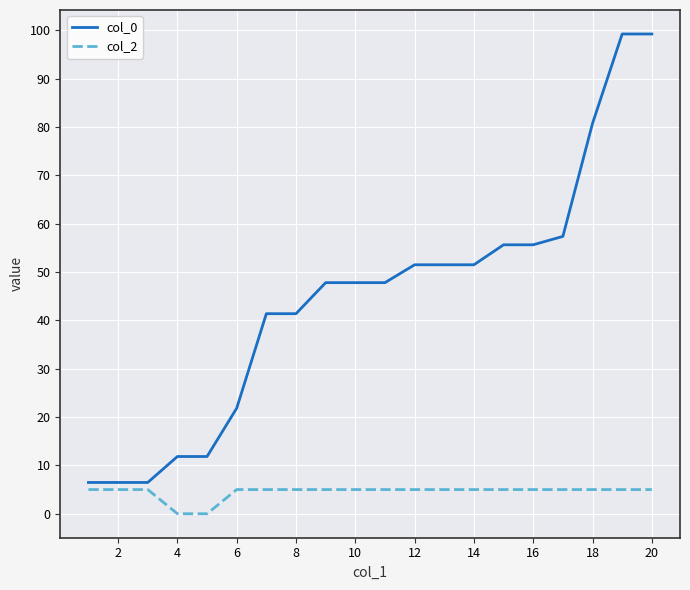

Which series has the widest spread of values?

col_0